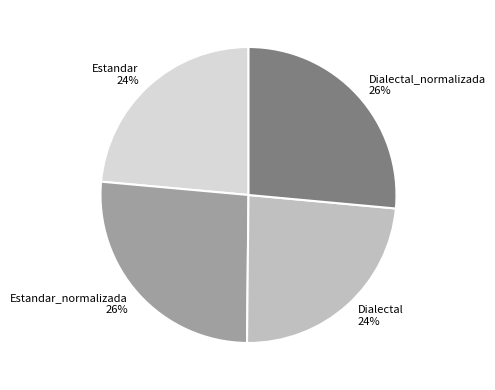

Is it true that Dialectal 24% is 24% of the pie?

True